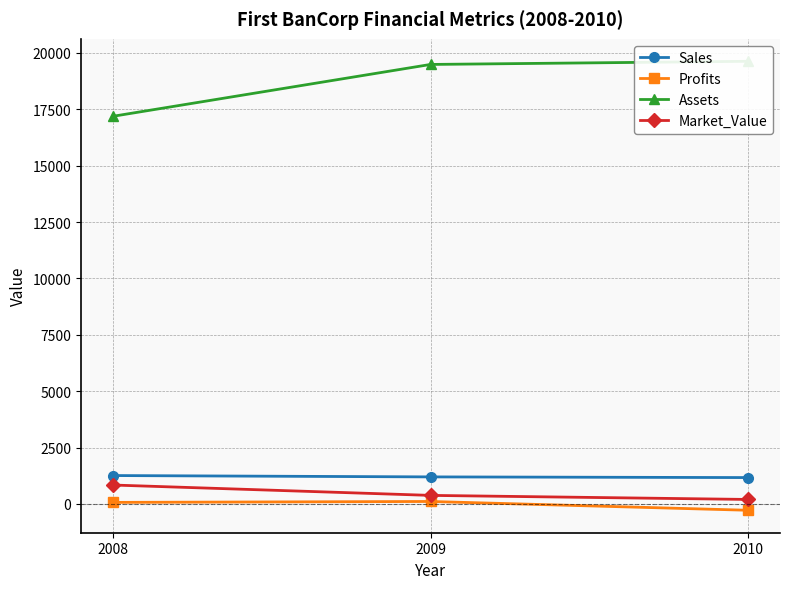

What is the maximum value shown in the chart?

19630